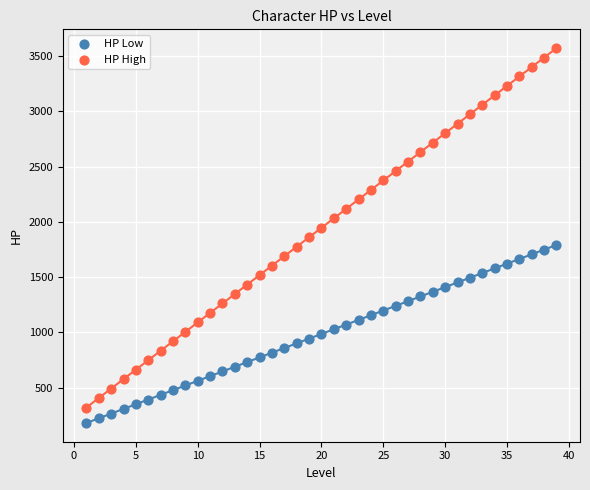

Which series reaches the maximum Y coordinate?

HP High